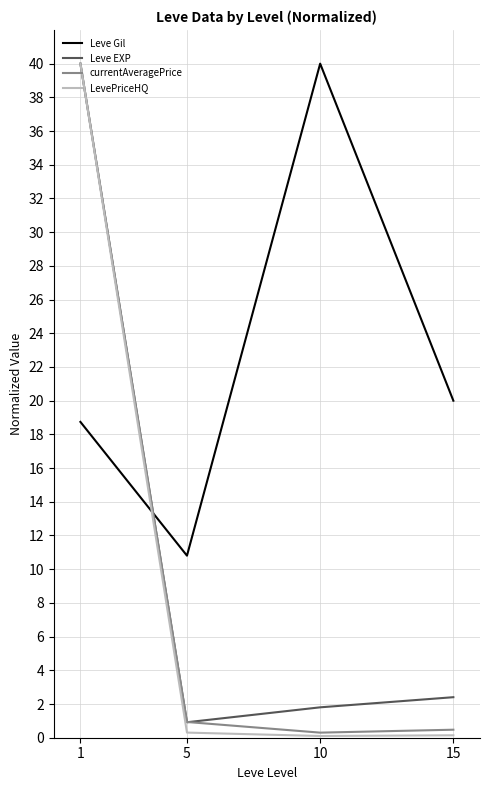

In Leve EXP, how many points are lower than both neighbors (excluding endpoints)?

1